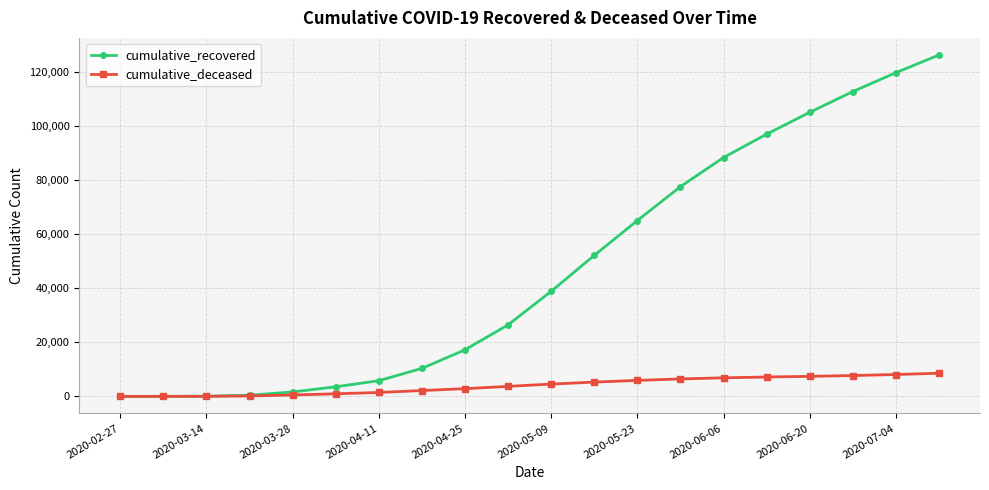

True or false: cumulative_recovered has more than 2 interior local peaks.

False